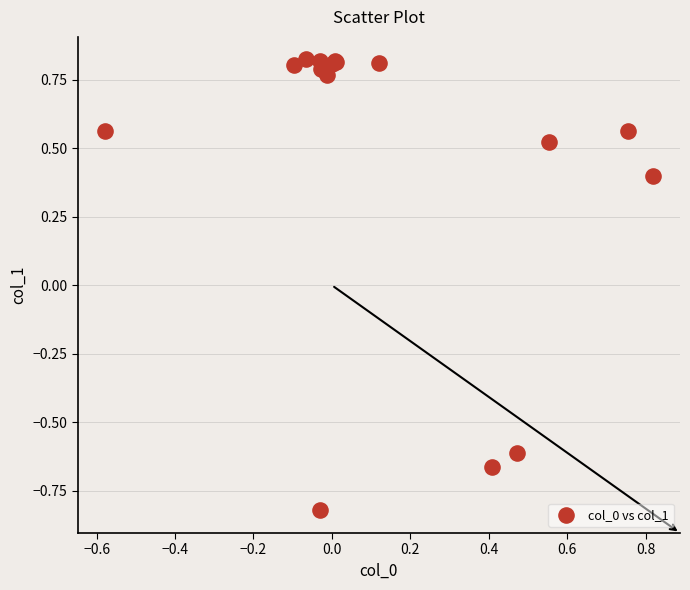

What Y value in the scatter plot is closest to 0?

0.4